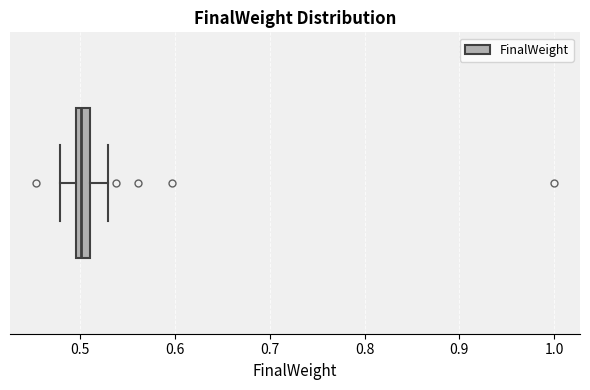

Where is the left edge of the box on the x-axis? The values are not printed on the chart, so give them approximately, as read against the axis.

0.50